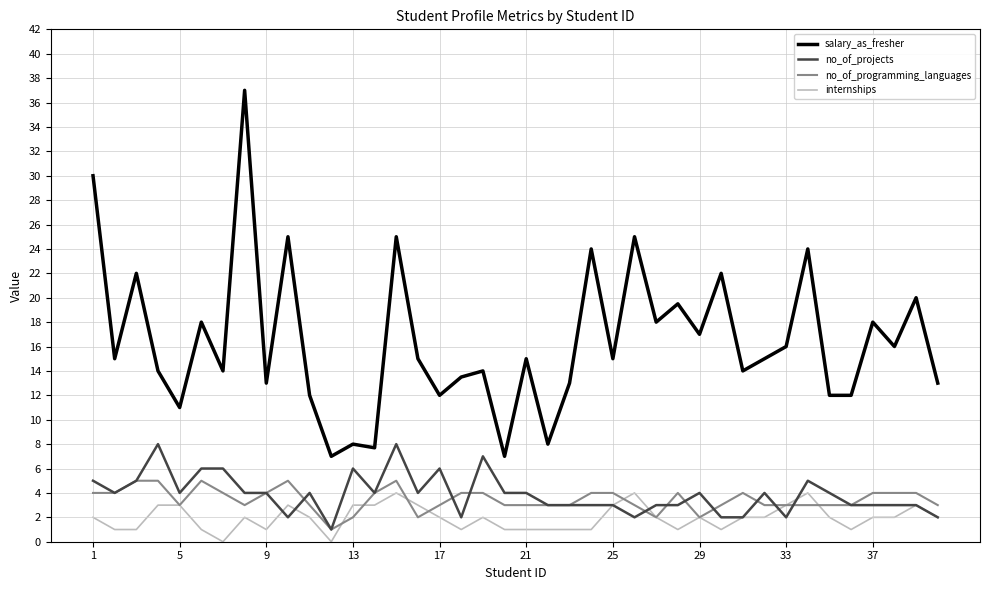

How many lines are shown in the chart?

4